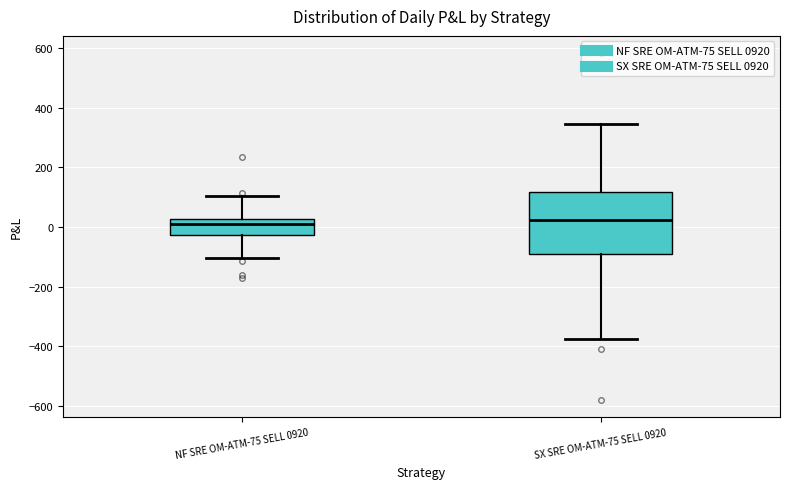

Comparing the boxes themselves (not the whiskers), which one is the tallest?

SX SRE OM-ATM-75 SELL 0920